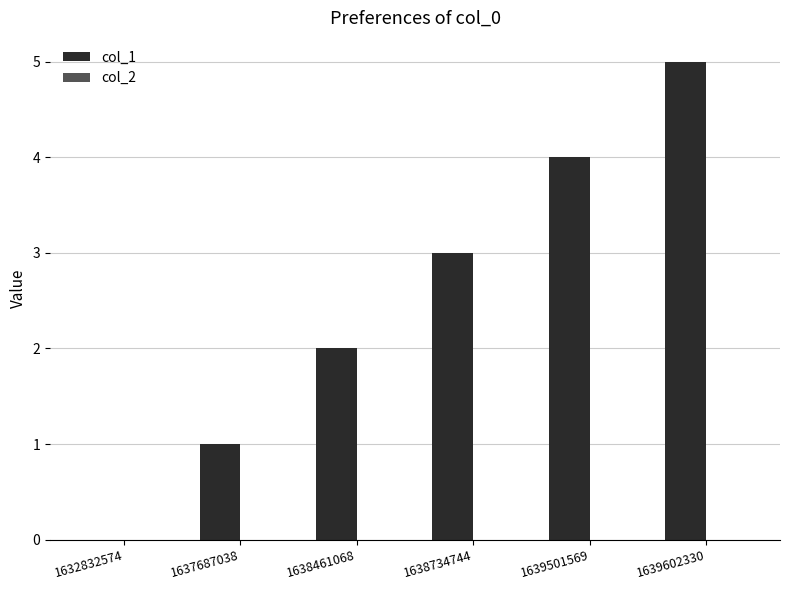

Is it true that the value at 1639501569 is 4?

True